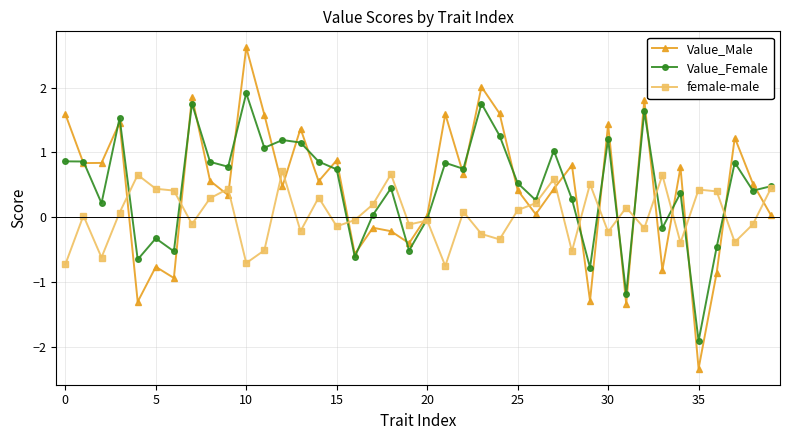

What is the value of the Value_Female point at the 6th from the left?

-0.3